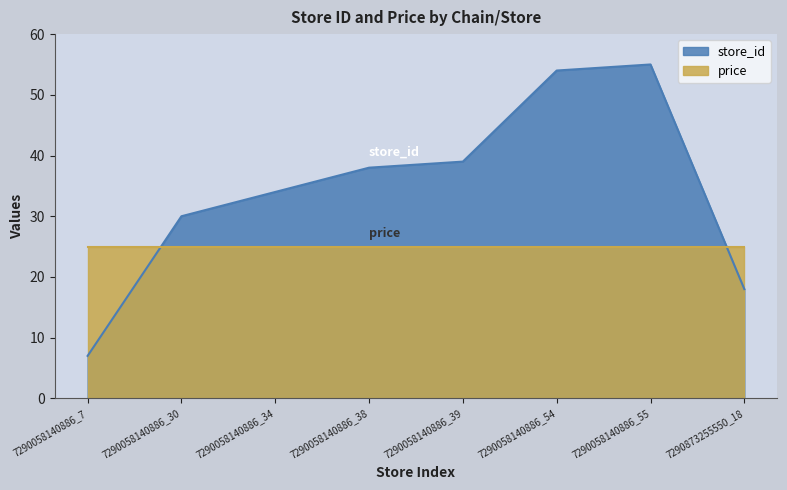

How many categories are shown in the chart?

8